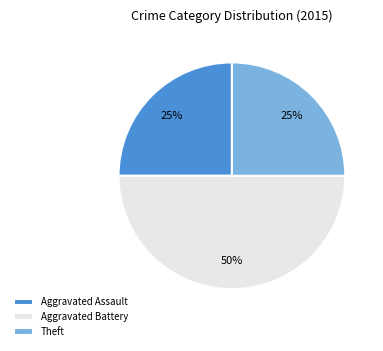

The Theft slice represents 19% of the pie. True or false?

False